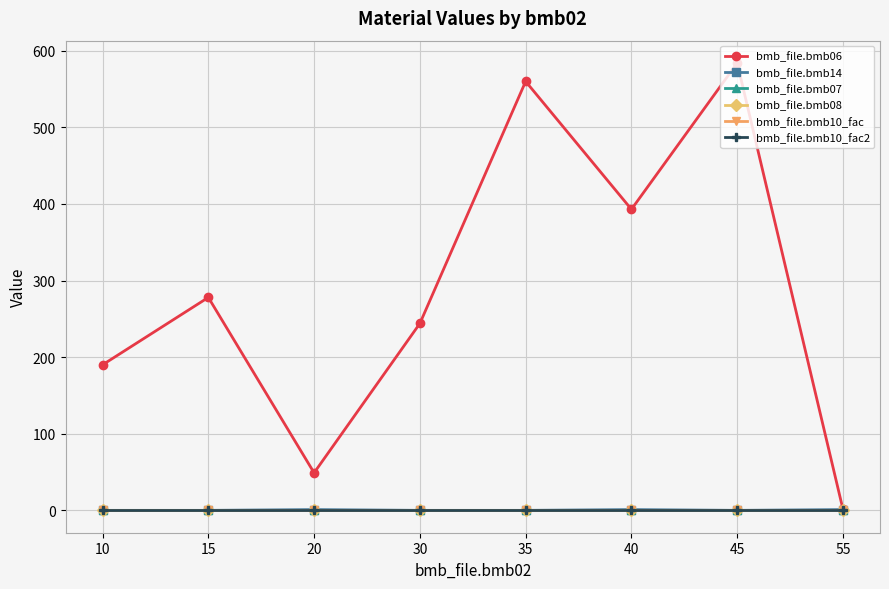

Rank the series at 20 from lowest to highest value.

bmb_file.bmb08, bmb_file.bmb14, bmb_file.bmb07, bmb_file.bmb10_fac, bmb_file.bmb10_fac2, bmb_file.bmb06